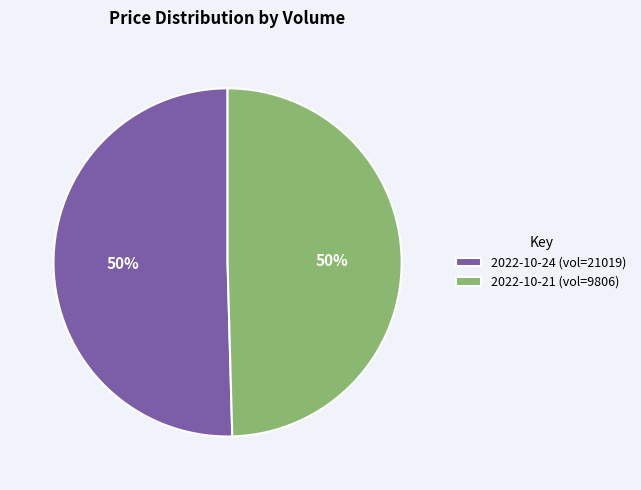

Is it true that 2022-10-24 (vol=21019) is 50% of the pie?

True